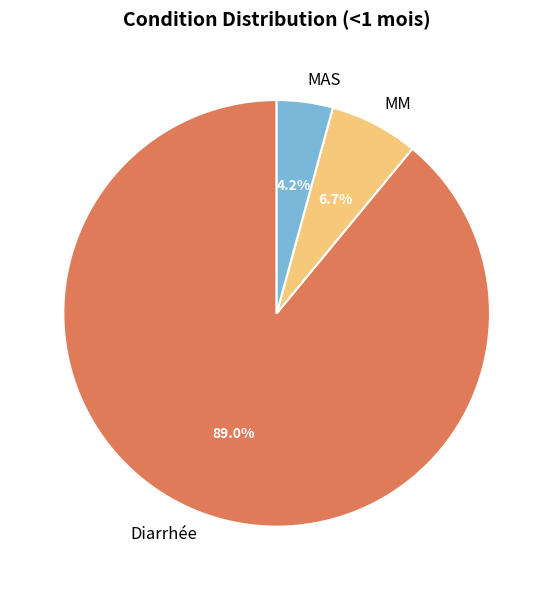

To the nearest percent, what percentage of the pie is MM?

7%